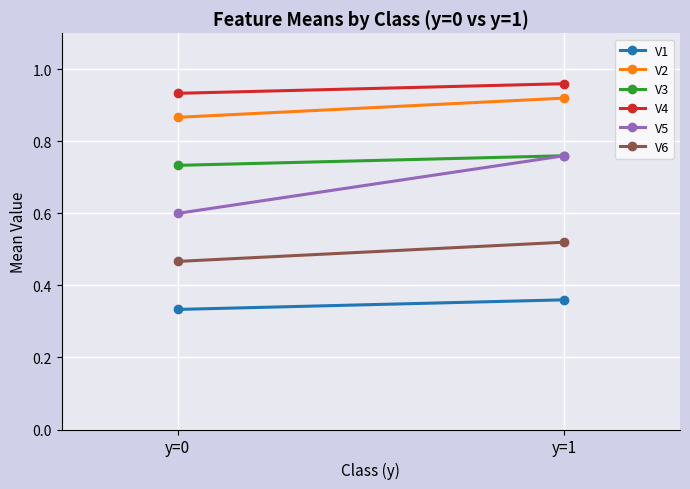

What is the lowest value of the V2 series?

0.9